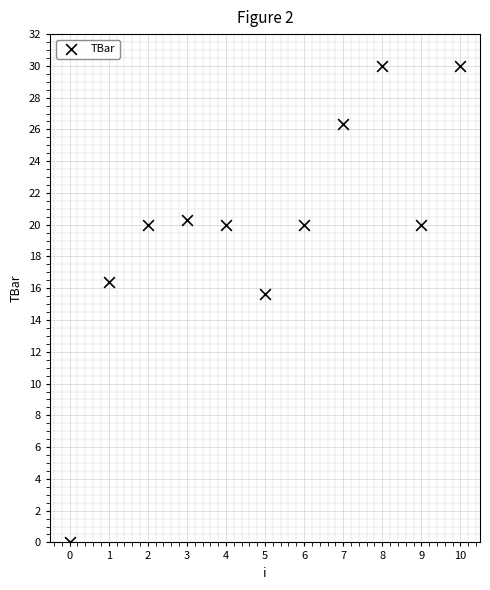

What is the average Y value?

19.9